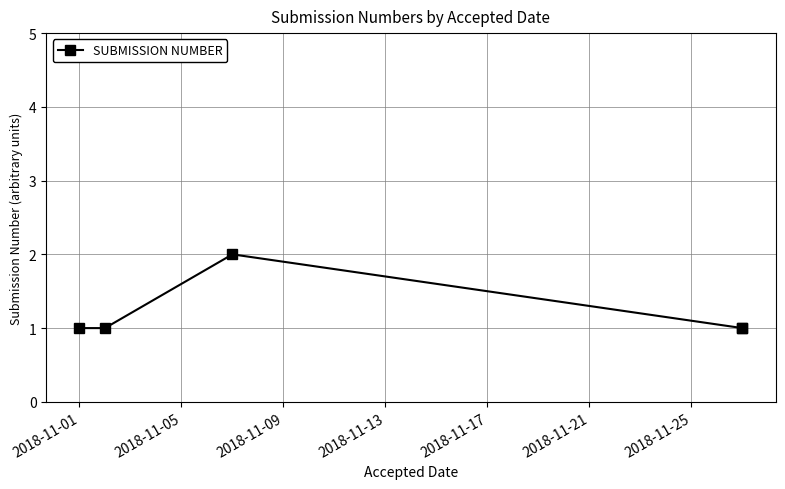

What is the maximum value shown in the chart?

2